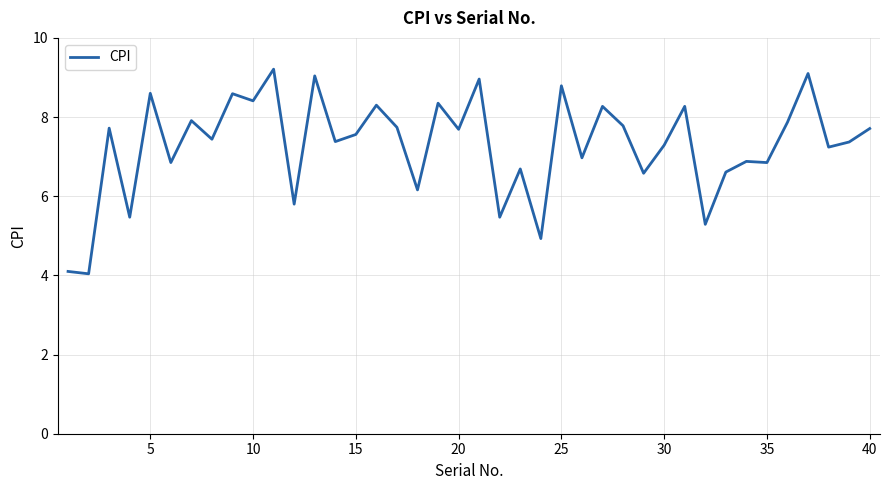

What is the difference between the maximum and minimum values?

5.2